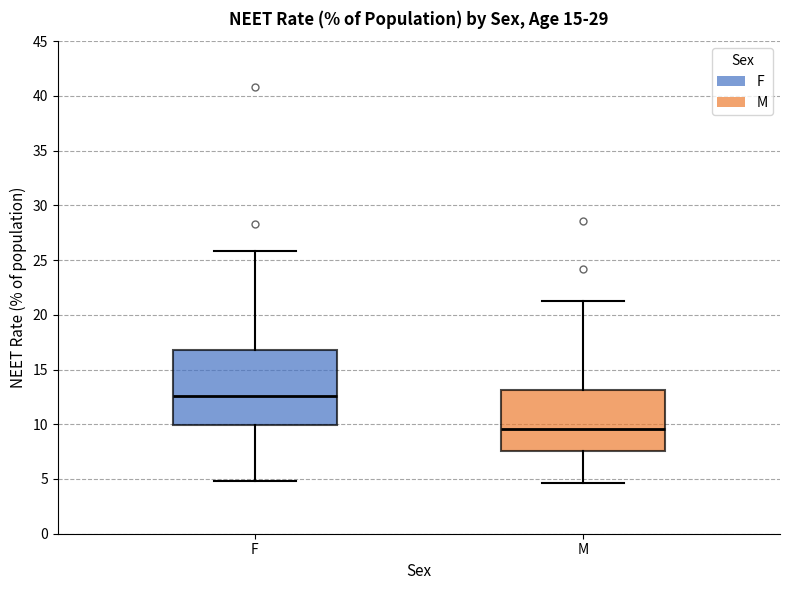

Reading left to right, read every box against the y-axis: the position of its median line, the range the box covers, and the ends of its whiskers. The values are not printed on the chart, so give them approximately, as read against the axis.

F: median 12.5, box 10.0 to 17.0, whiskers 5.0 to 26.0
M: median 9.5, box 7.5 to 13.0, whiskers 4.5 to 21.5